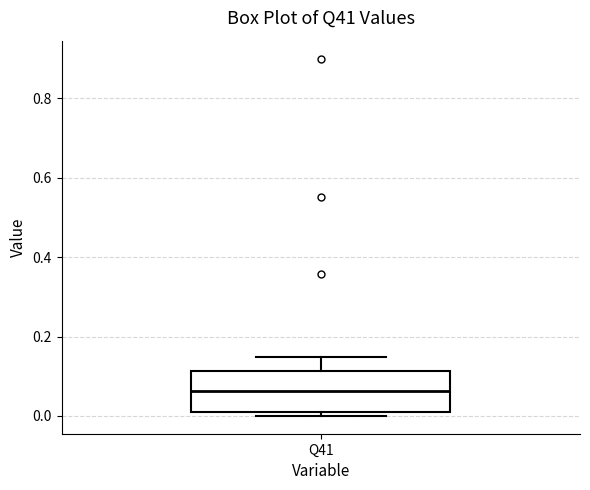

Read this box plot against the y-axis: the position of the median line, the range covered by the box, and the ends of both whiskers. The values are not printed on the chart, so give them approximately, as read against the axis.

median 0.06, box 0.00 to 0.12, whiskers 0.00 (just below the box's lower edge) to 0.14